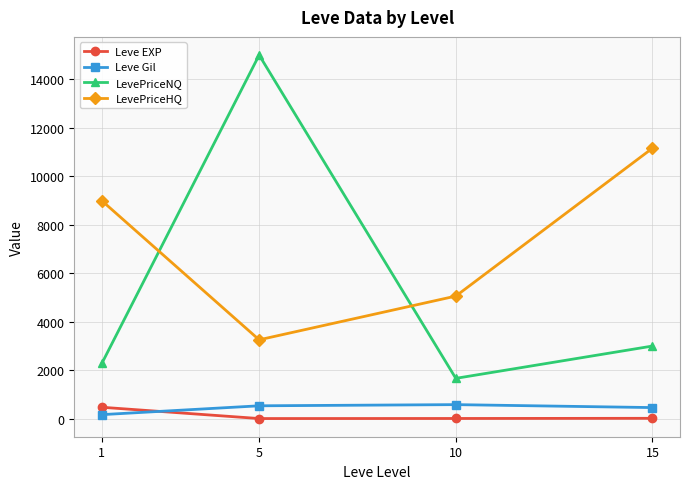

The LevePriceNQ series shows 1660.7 at 10. True or false?

True